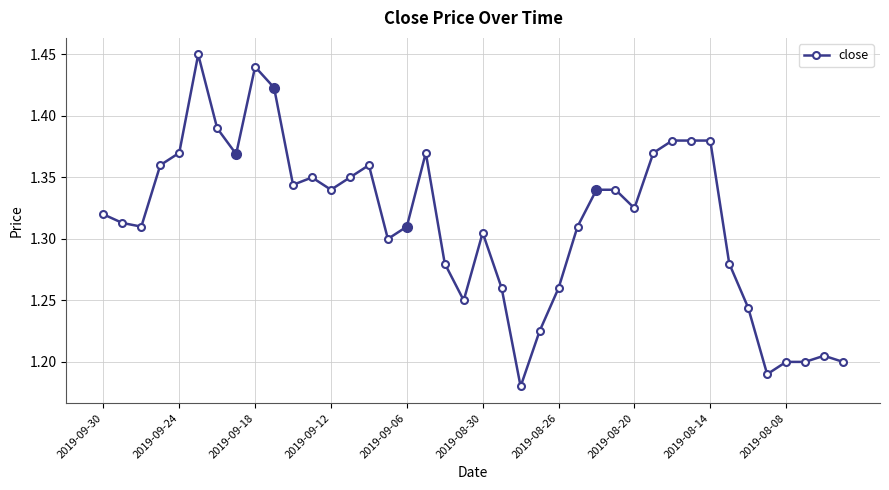

What is the sum of all values?

52.6